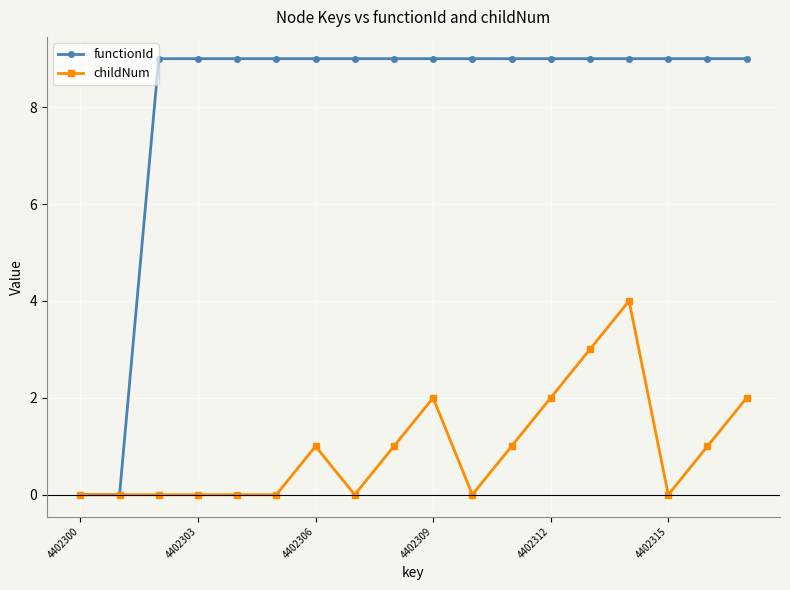

Reading left to right, transcribe all the data shown in this chart.

functionId: 0	0	9	9	9	9	9	9	9	9	9	9	9	9	9	9	9	9
childNum: 0	0	0	0	0	0	1	0	1	2	0	1	2	3	4	0	1	2